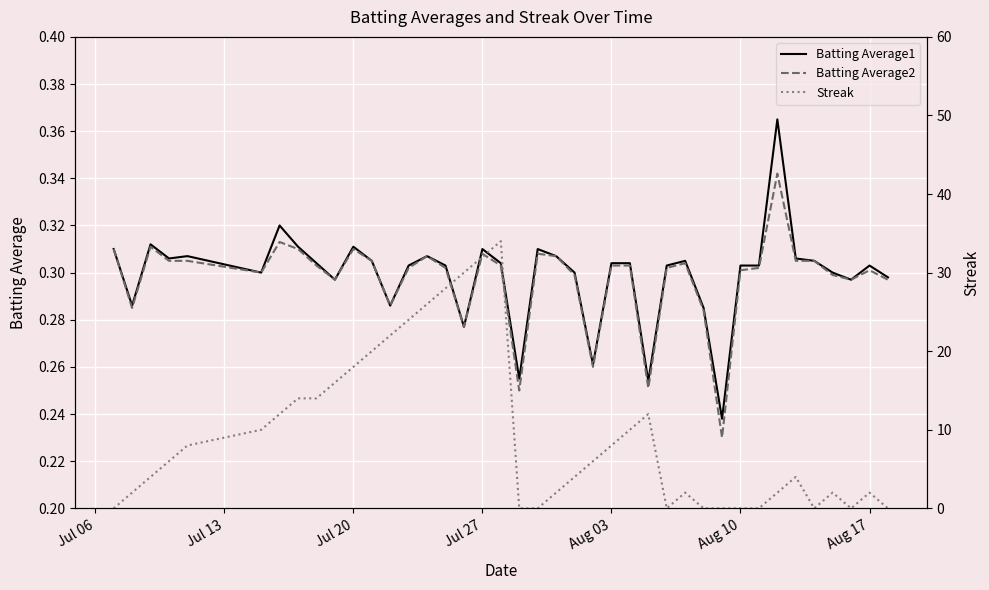

True or false: Batting Average2 has a value of 0.5 at Aug 17.

False